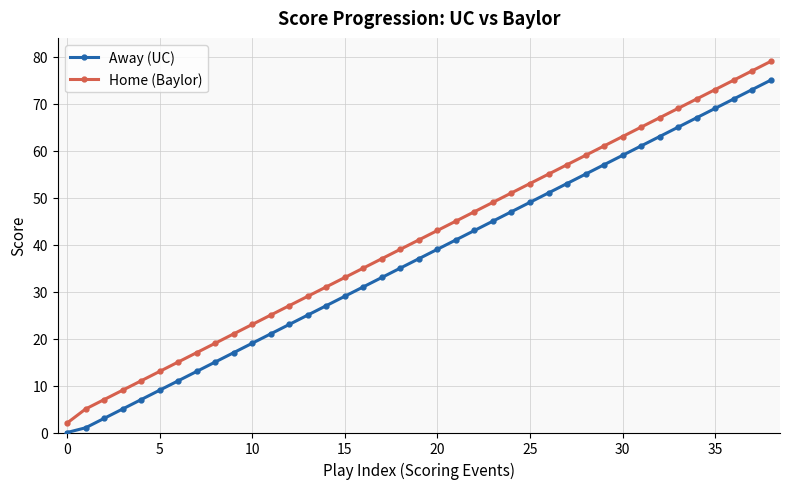

What is the difference between the maximum and minimum values in the Home (Baylor) series?

77